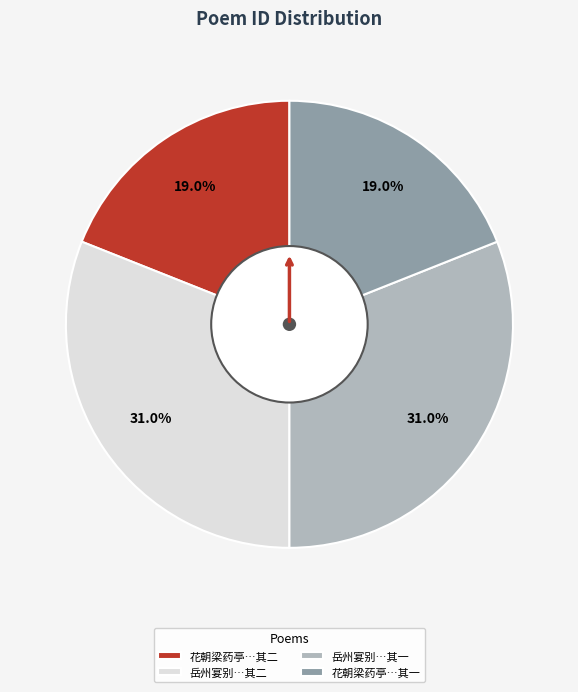

What percentage is NOT represented by 花朝梁药亭…其一?

81.0%